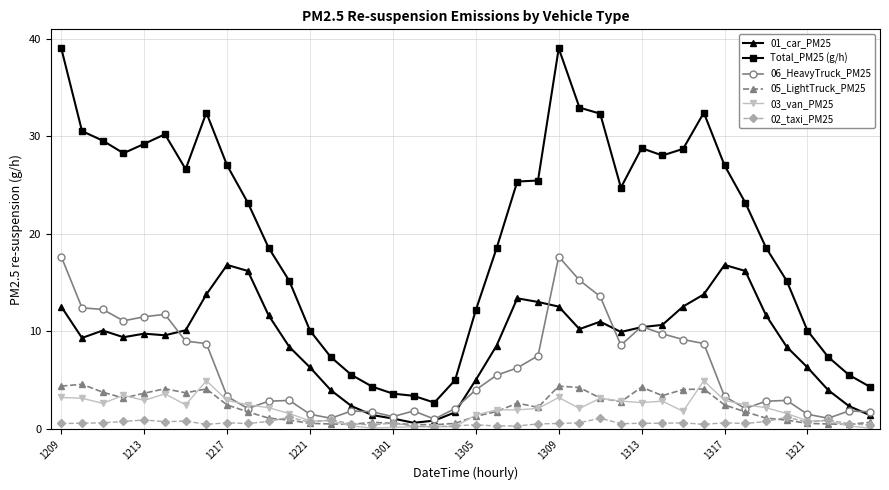

What is the sum of all Total_PM25 (g/h) values?

811.8